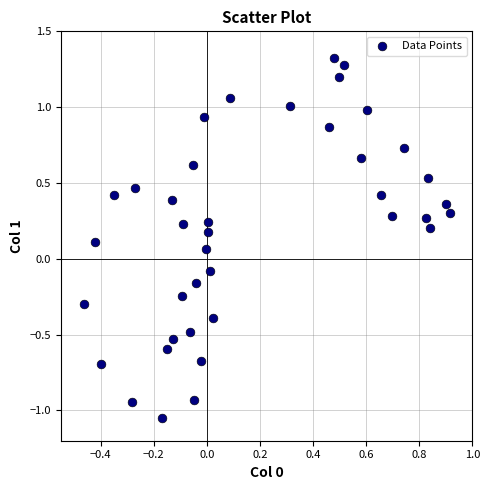

What is the range of X values (max minus min)?

1.4